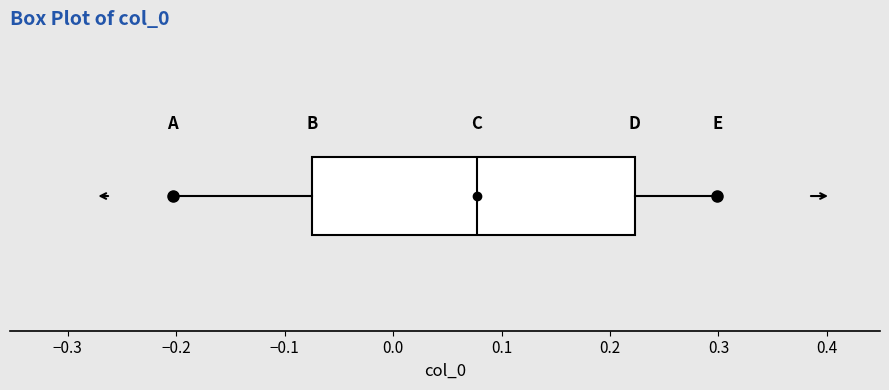

Where does the right whisker of the box end on the x-axis? The values are not printed on the chart, so give them approximately, as read against the axis.

0.30